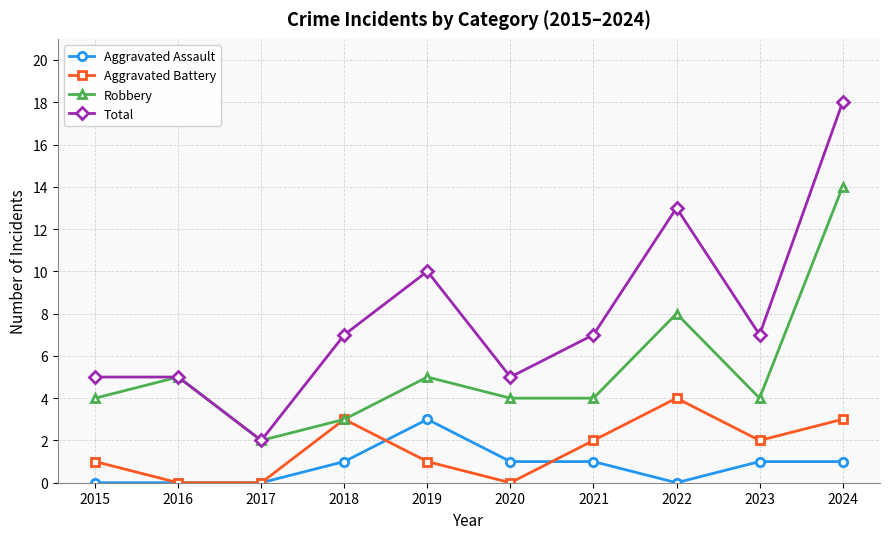

True or false: Aggravated Battery and Total cross at least once.

False